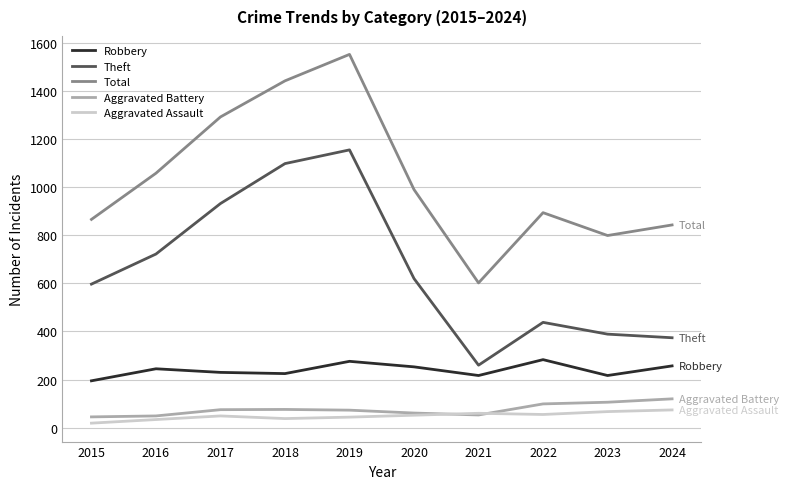

Is it true that Aggravated Battery equals 45 at 2015?

True